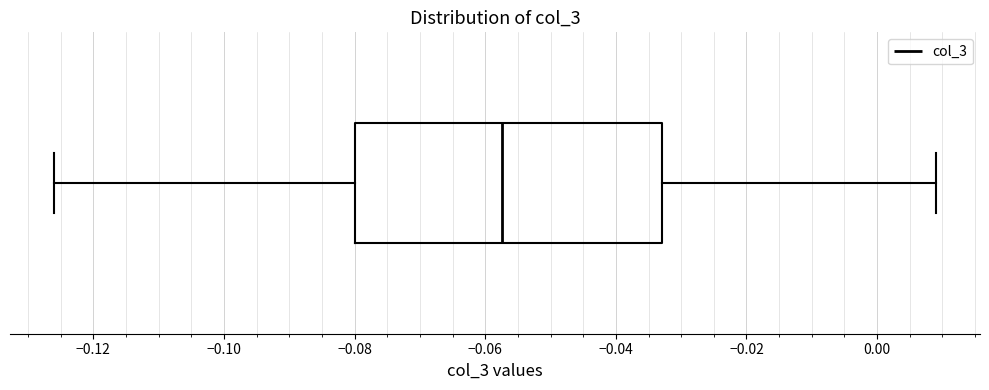

Where is the left edge of the box on the x-axis? The values are not printed on the chart, so give them approximately, as read against the axis.

-0.080